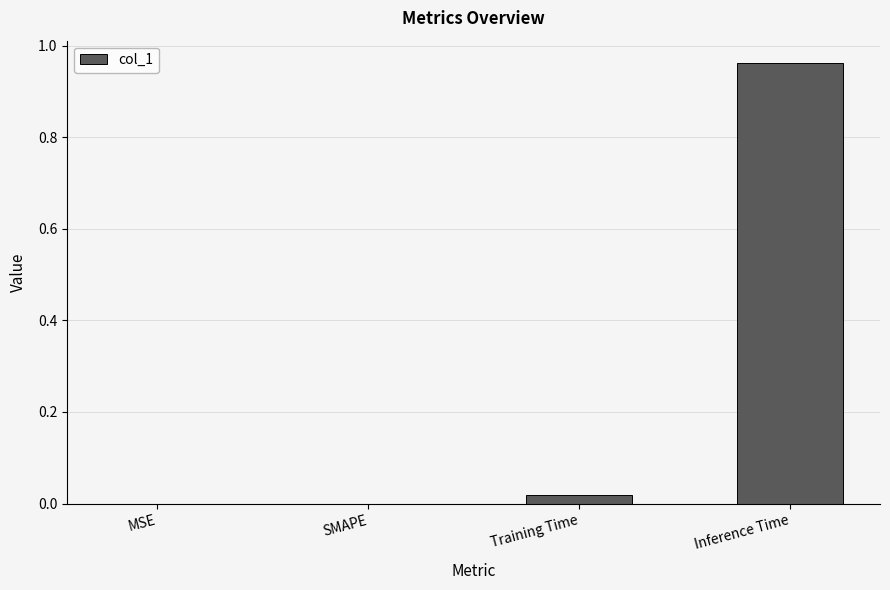

How many distinct data groups are displayed?

1